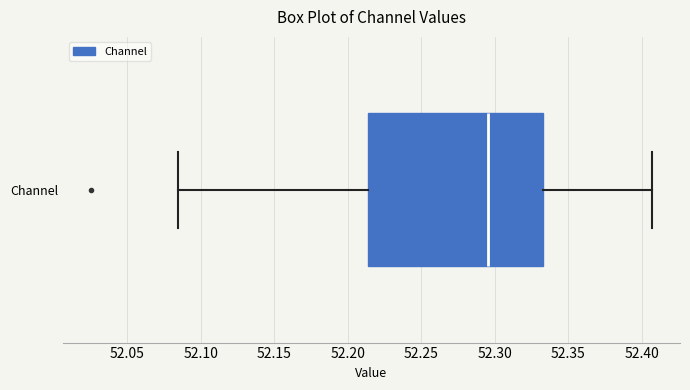

Where does the right whisker of the box for Channel end on the x-axis? The values are not printed on the chart, so give them approximately, as read against the axis.

52.405